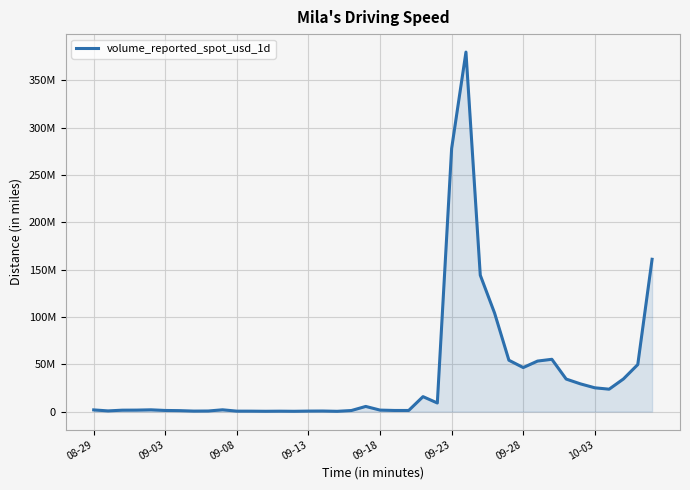

Does the chart display data point markers on the line(s)?

No